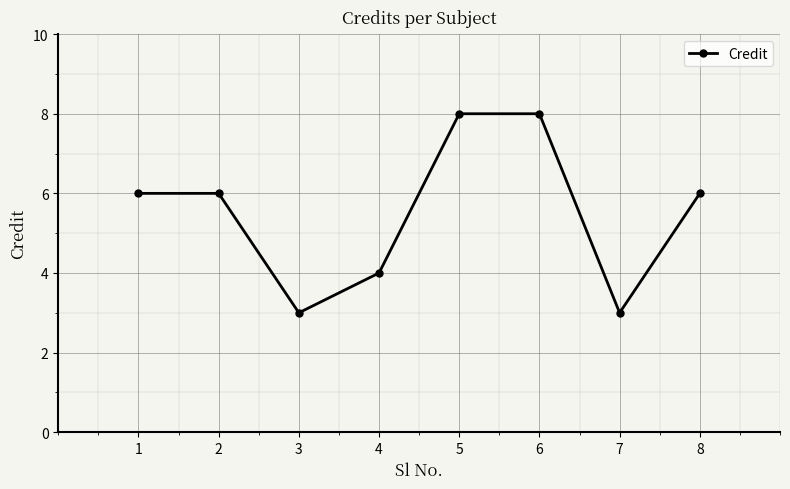

Does the chart display data point markers on the line(s)?

Yes